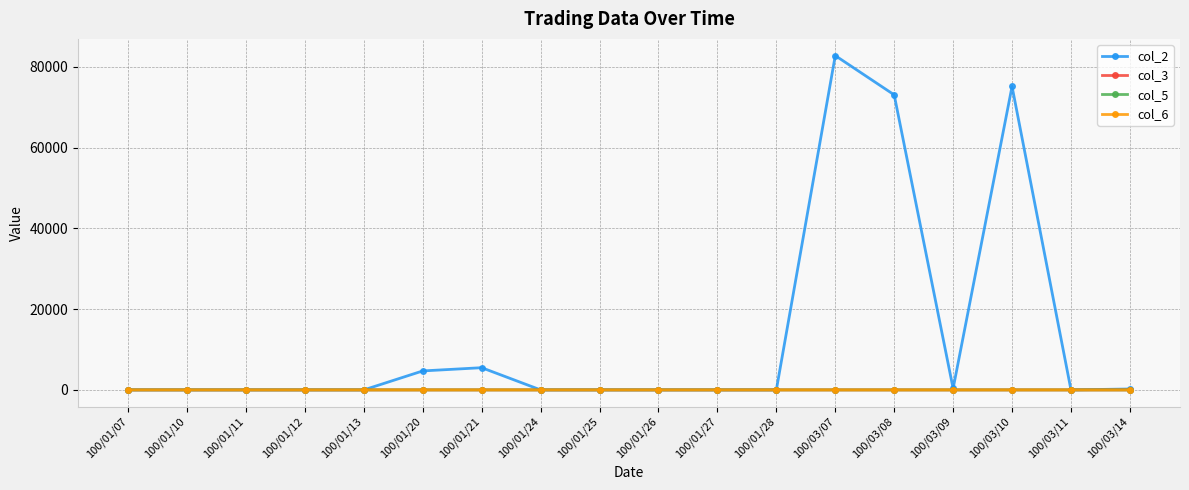

Which series has the largest range (max minus min)?

col_2